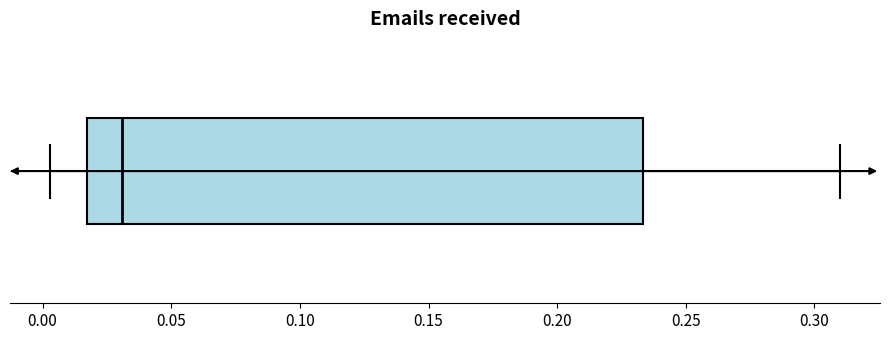

Transcribe this box plot: give where the median line is, the range the box spans, and where the two whiskers end, as read against the x-axis. The values are not printed on the chart, so give them approximately, as read against the axis.

median 0.030, box 0.015 to 0.235, whiskers 0.005 to 0.310